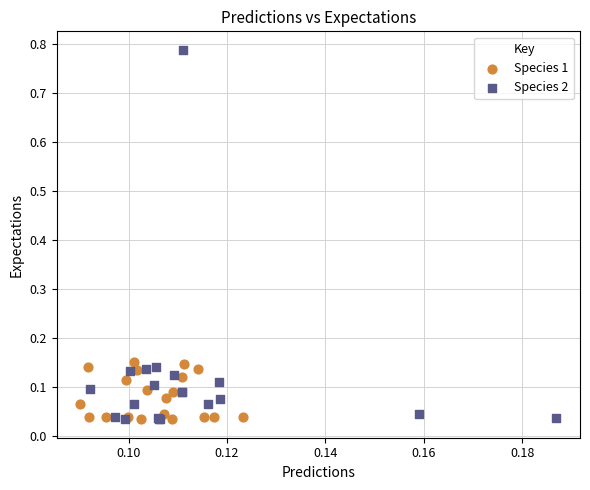

What are all the series names shown in the legend?

Species 1, Species 2